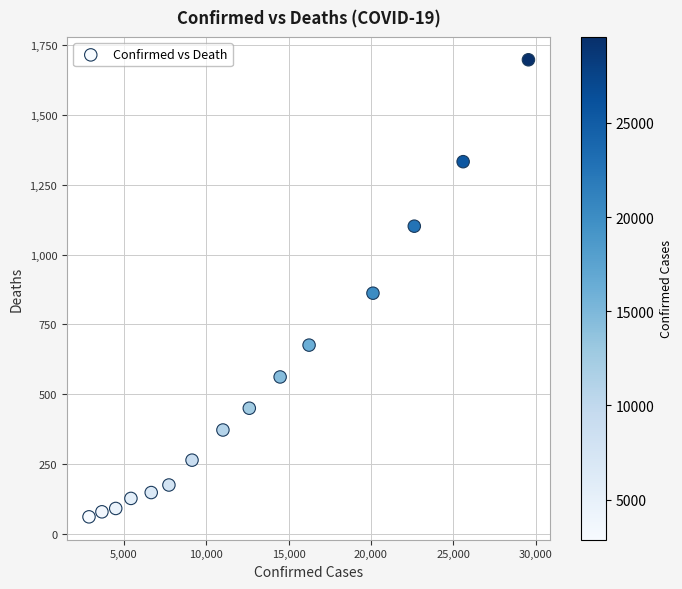

What is the range of X values (max minus min)?

26690